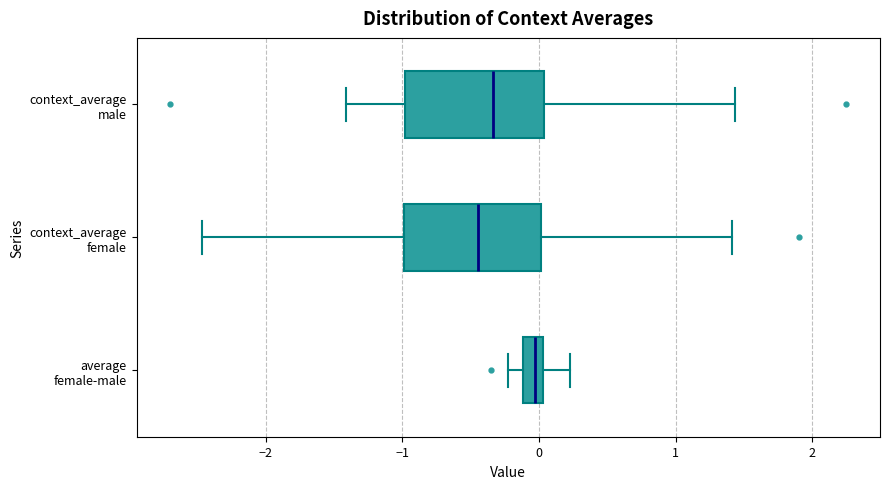

Which box's median line is the furthest to the left?

context_average female